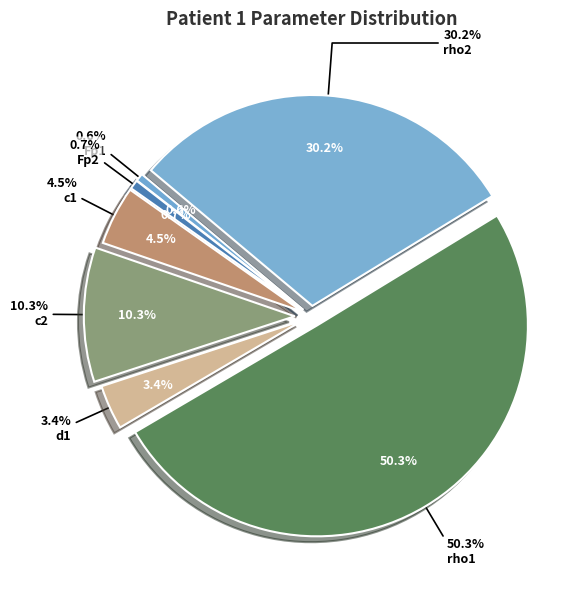

To the nearest percent, what is the average slice percentage?

14%